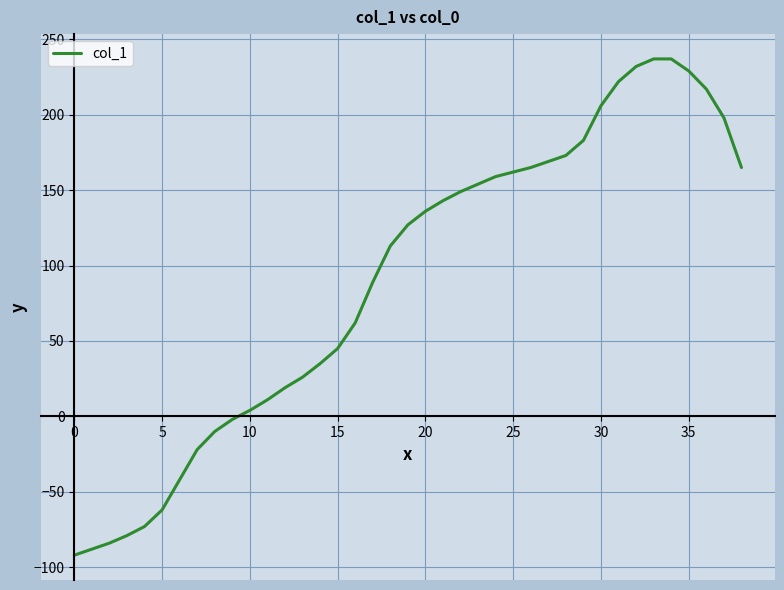

What is the greatest value displayed?

237